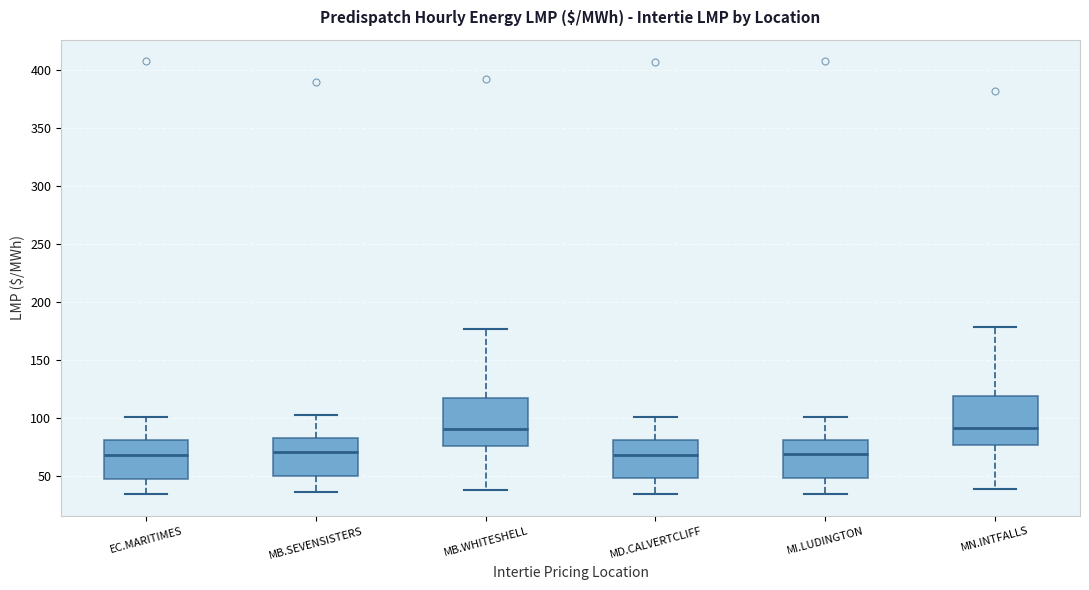

Reading left to right, read every box against the y-axis: the position of its median line, the range the box covers, and the ends of its whiskers. The values are not printed on the chart, so give them approximately, as read against the axis.

EC.MARITIMES: median 70, box 50 to 80, whiskers 35 to 100
MB.SEVENSISTERS: median 70, box 50 to 85, whiskers 35 to 100
MB.WHITESHELL: median 90, box 75 to 120, whiskers 40 to 175
MD.CALVERTCLIFF: median 70, box 50 to 80, whiskers 35 to 100
MI.LUDINGTON: median 70, box 50 to 80, whiskers 35 to 100
MN.INTFALLS: median 90, box 75 to 120, whiskers 40 to 180